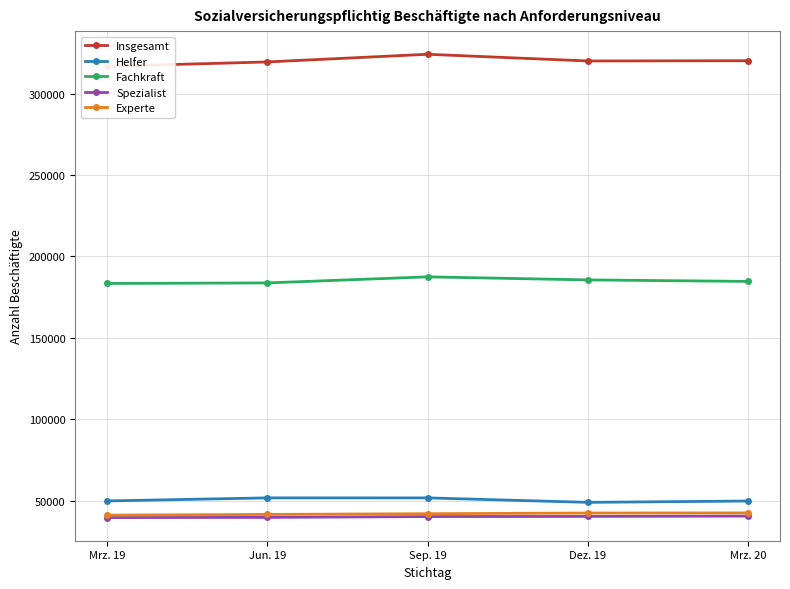

What is the label of the 2nd point from the right?

Dez. 19